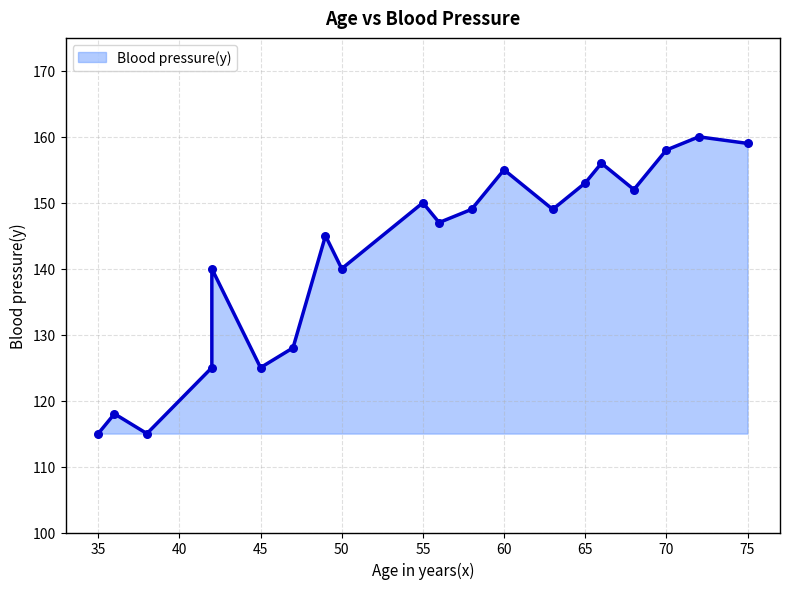

What is the change in value from 47 to 42?

+12